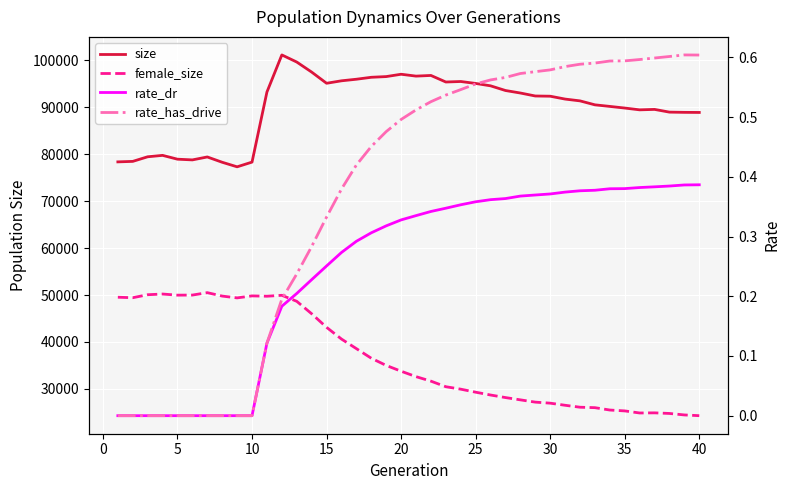

What is the value of the size point at the 15th from the left?

95102.0